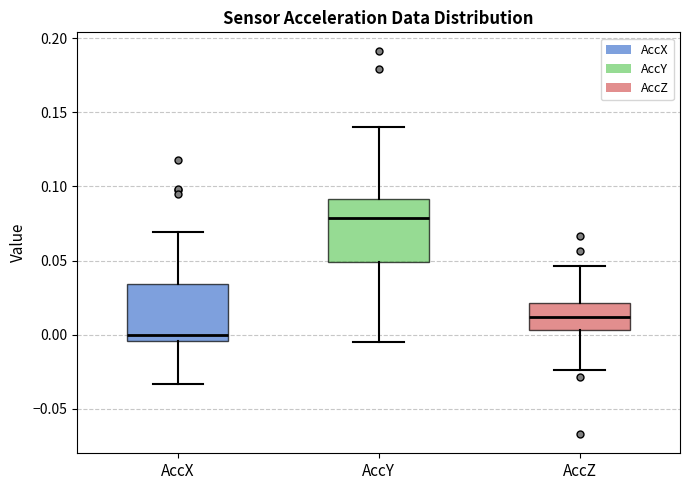

Reading left to right, transcribe this box plot: for each box, give where its median line is, the range the box spans, and where its two whiskers end, as read against the y-axis. The values are not printed on the chart, so give them approximately, as read against the axis.

AccX: median 0.000, box -0.005 to 0.035, whiskers -0.035 to 0.070
AccY: median 0.080, box 0.050 to 0.090, whiskers -0.005 to 0.140
AccZ: median 0.010, box 0.005 to 0.020, whiskers -0.025 to 0.045